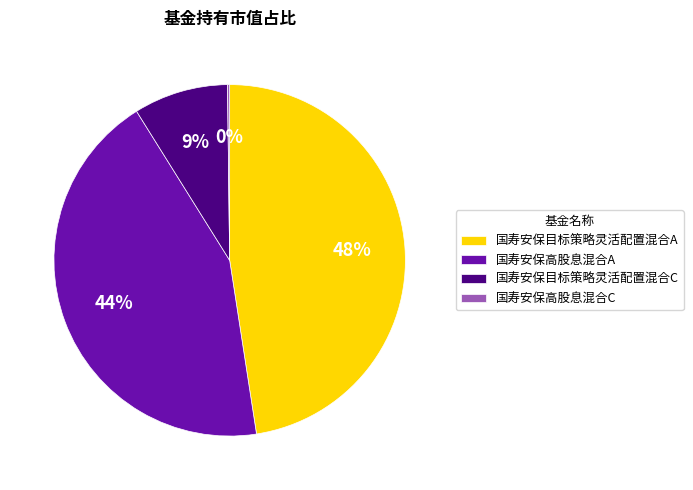

To the nearest percent, what portion does 国寿安保目标策略灵活配置混合C represent?

9%